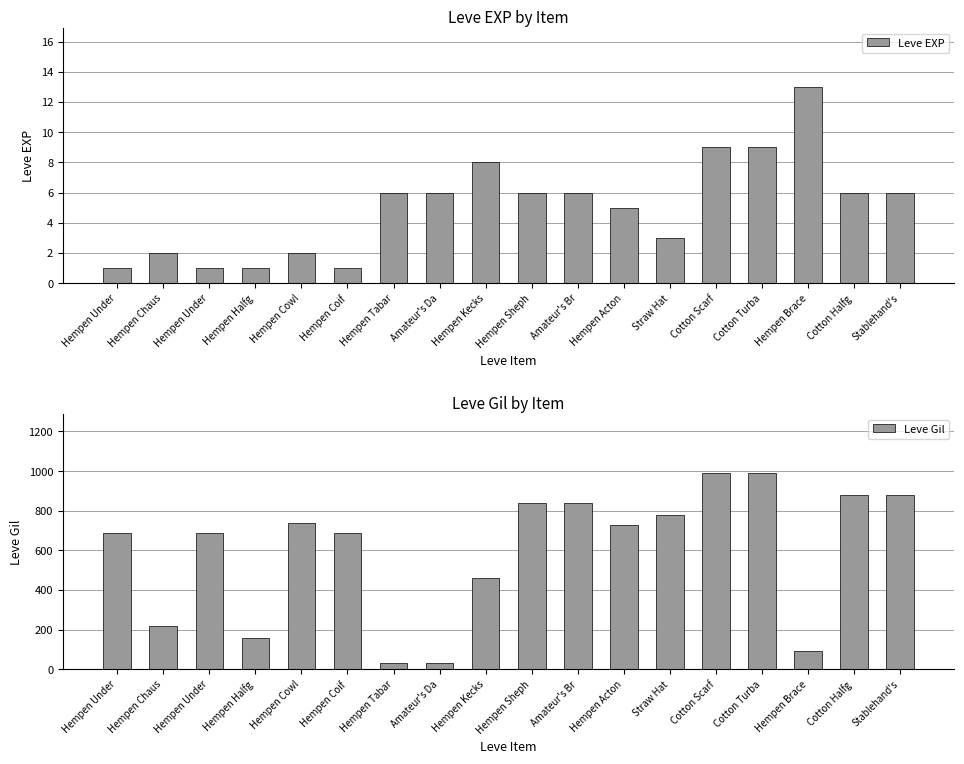

Reading left to right, extract all data points from this chart.

Leve EXP: 1	2	1	1	2	1	6	6	8	6	6	5	3	9	9	13	6	6
Leve Gil: 690	220	690	160	740	690	30	30	460	840	840	730	780	990	990	90	880	880